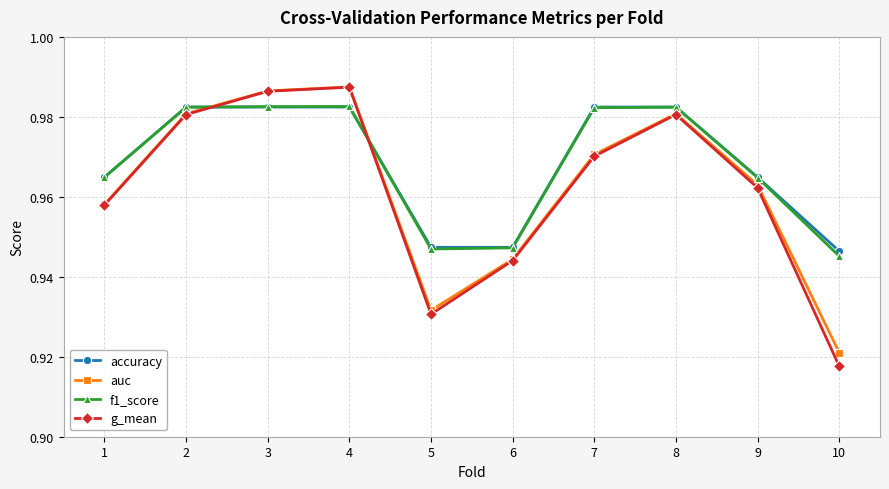

True or false: auc and f1_score cross at least once.

True